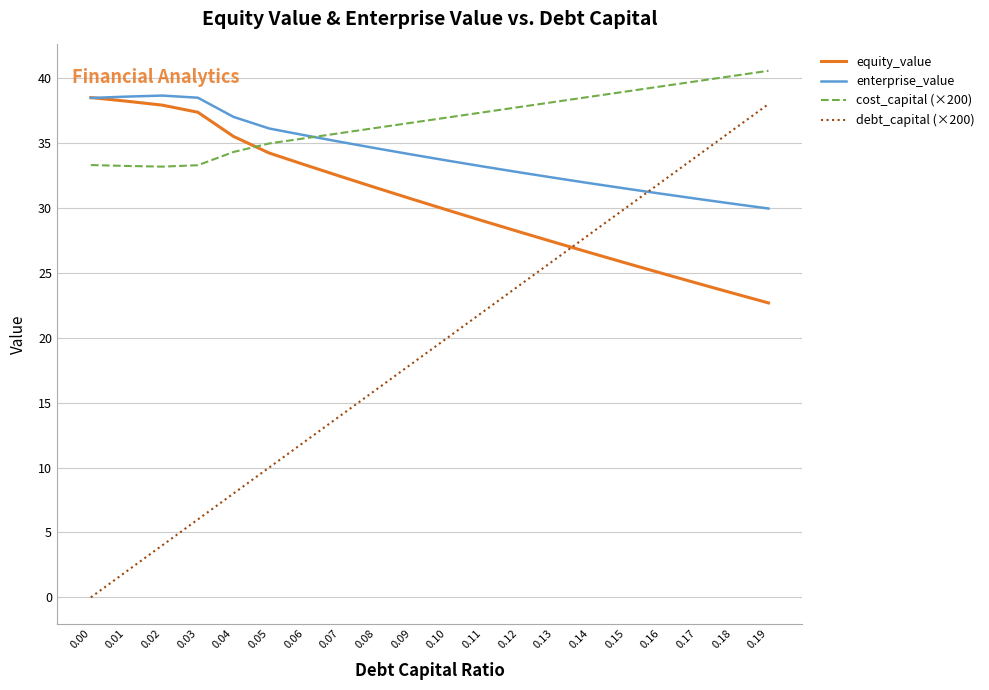

Rank the categories by debt_capital (×200) value from highest to lowest.

0.19, 0.18, 0.17, 0.16, 0.15, 0.14, 0.13, 0.12, 0.11, 0.10, 0.09, 0.08, 0.07, 0.06, 0.05, 0.04, 0.03, 0.02, 0.01, 0.00